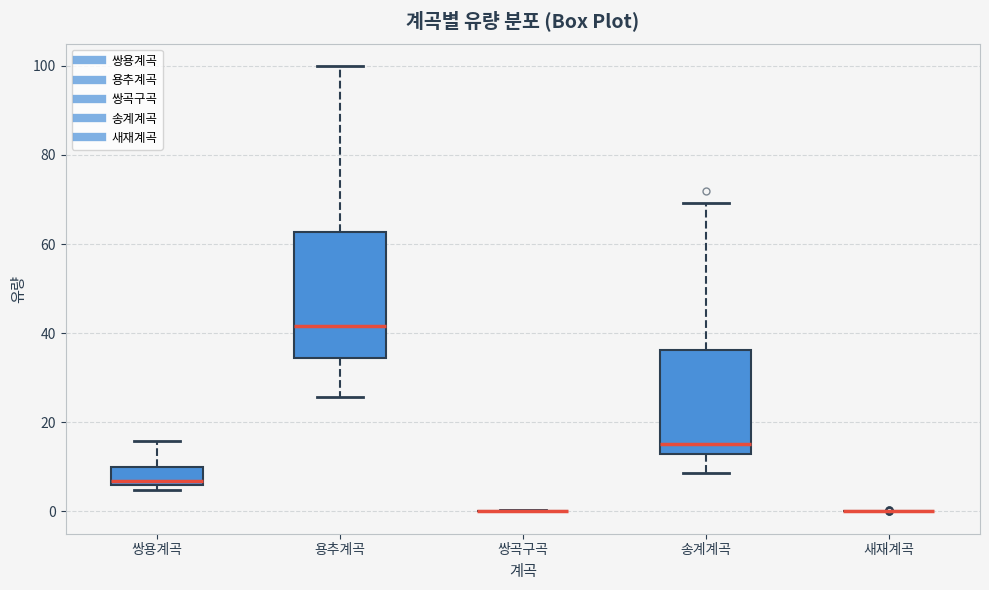

Where is the lower edge of the box for 송계계곡 on the y-axis? The values are not printed on the chart, so give them approximately, as read against the axis.

12